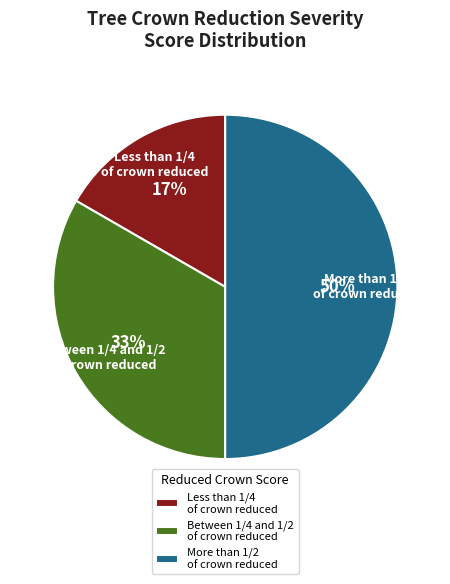

What is the ratio of the value at Less than 1/4 of crown reduced to the value at More than 1/2 of crown reduced?

0.3